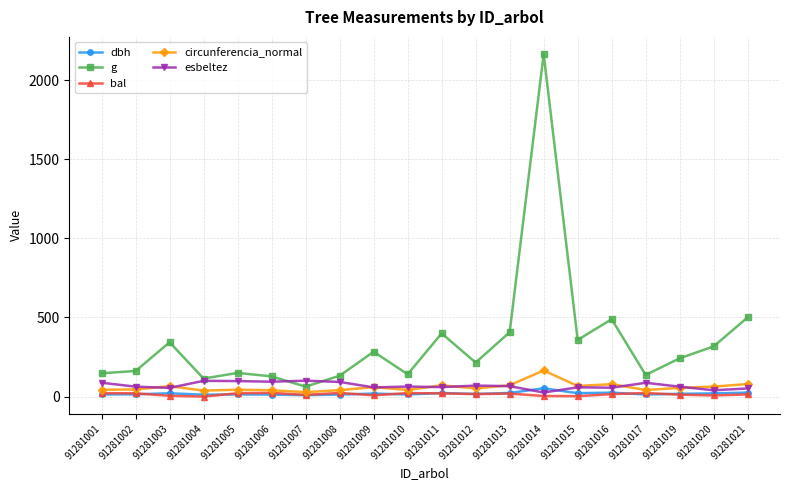

What is the value of the esbeltez point at the 8th from the left?

92.7